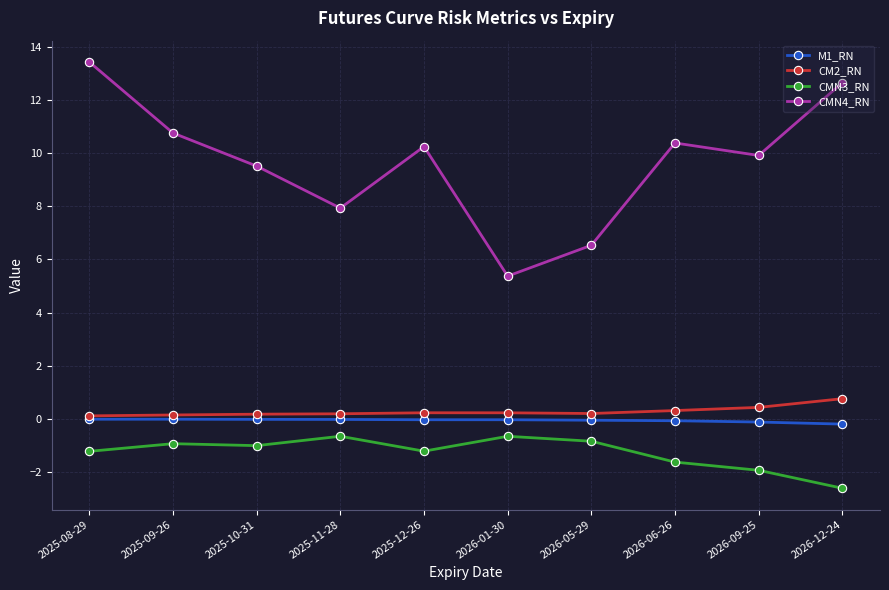

What is the difference between the second highest and second lowest values in the CMN3_RN series?

1.3